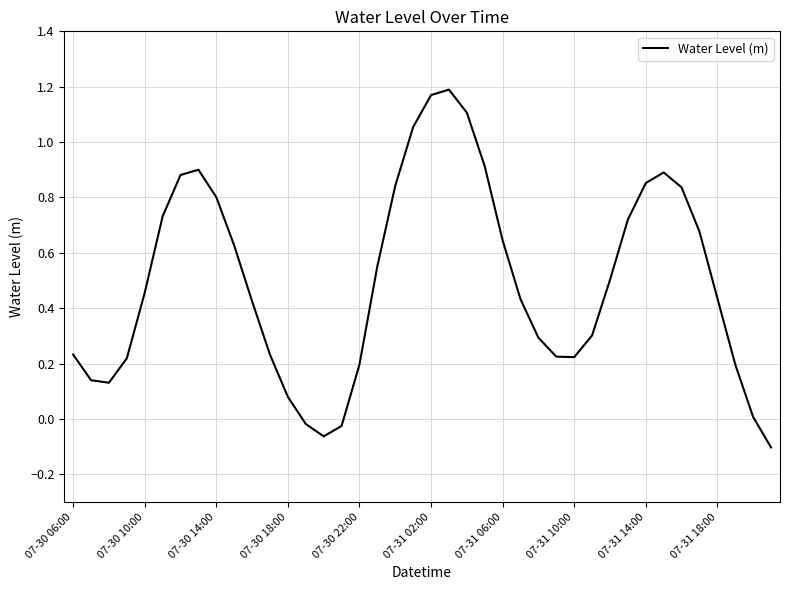

How many series are shown in this chart?

1